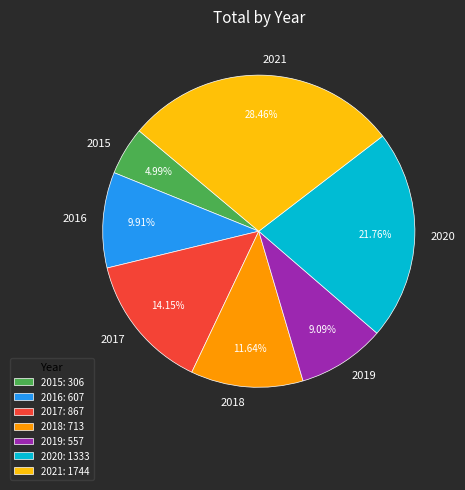

To the nearest percent, what portion does 2017 represent?

14%